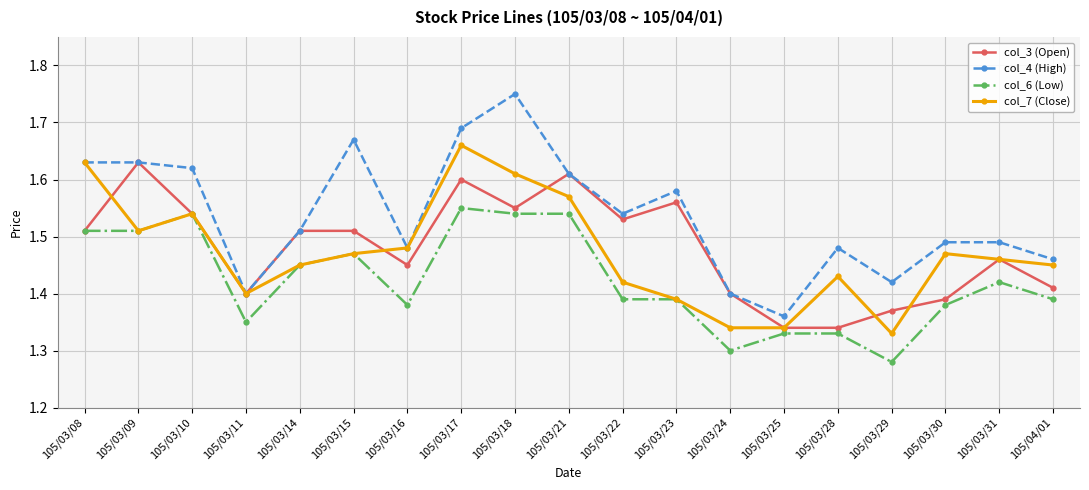

Count the col_4 (High) values in the range 1 to 2.

19